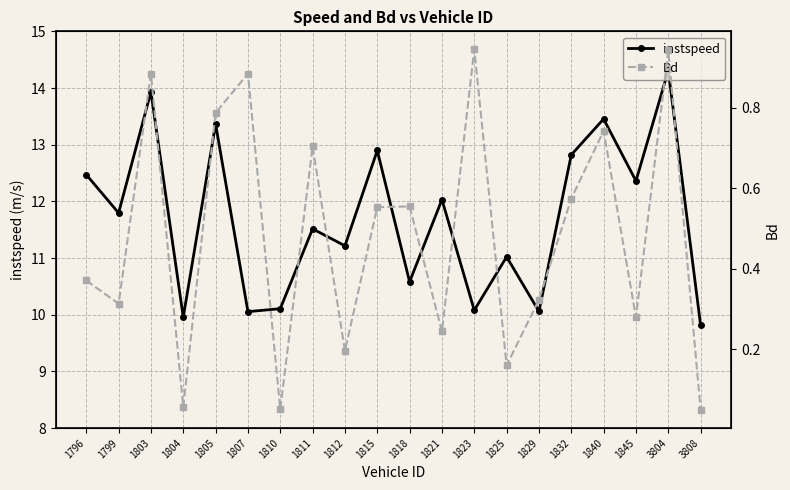

True or false: Bd and instspeed intersect in this chart.

False